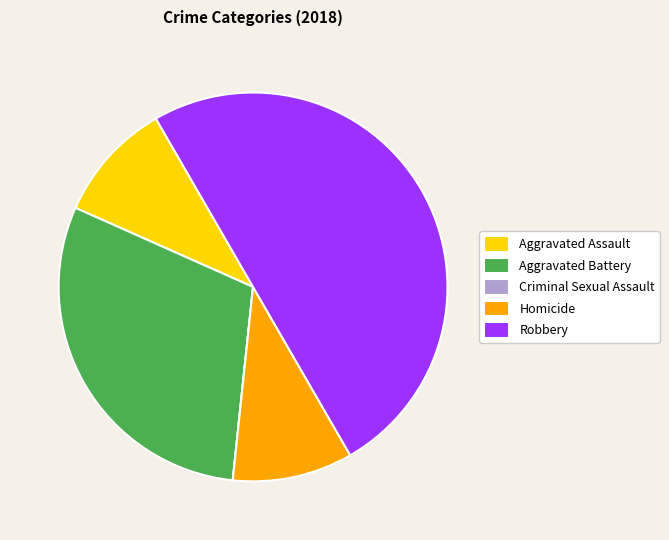

True or false: Aggravated Assault accounts for 10% of the total.

True